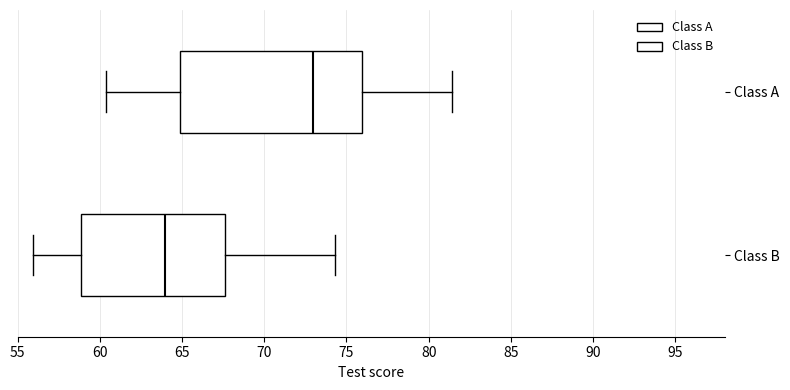

Which box is the widest, from its left edge to its right edge?

Class A